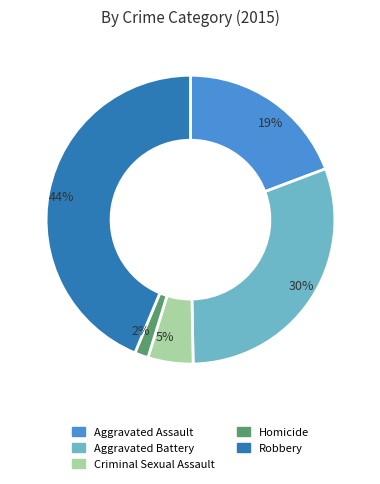

How many segments does this pie chart have?

5